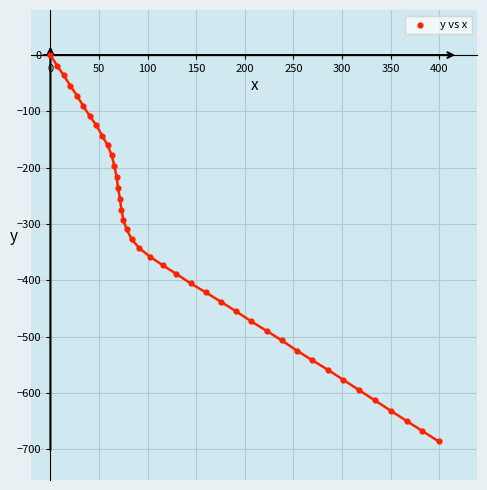

What is the range of Y values (max minus min)?

686.0